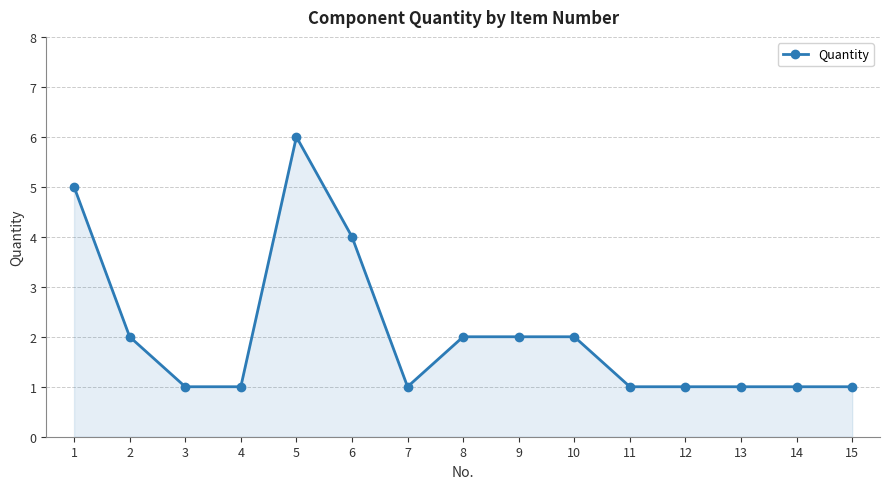

Is it true that the value at 1 is 5?

True